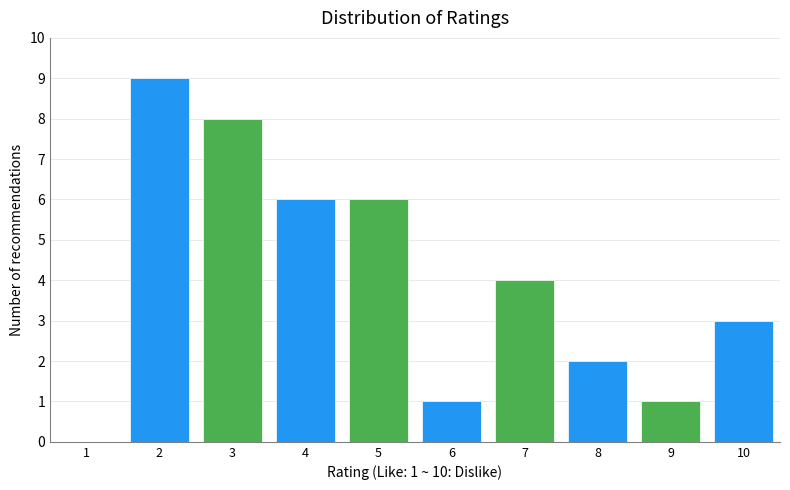

Reading left to right, extract all data points from this chart.

1=0	2=9	3=8	4=6	5=6	6=1	7=4	8=2	9=1	10=3